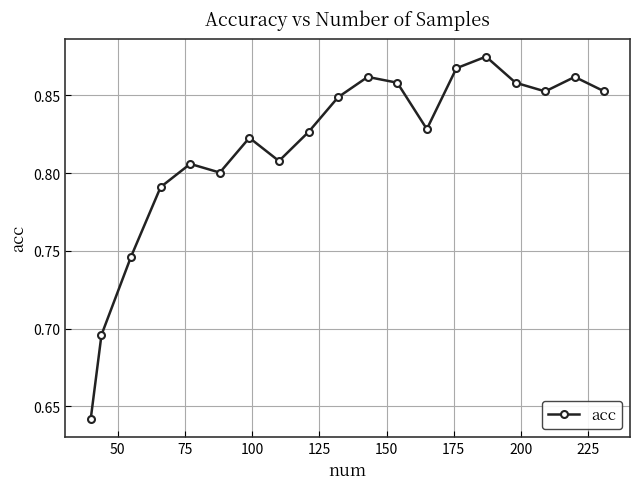

How many interior local valleys (lower than both neighbors) does the data have?

4